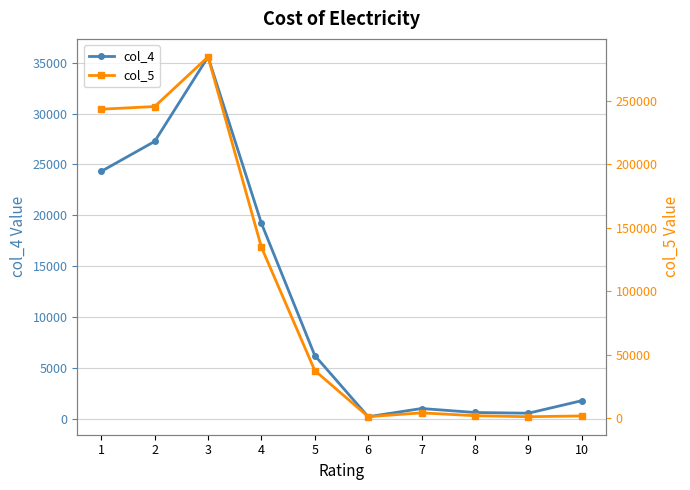

What is the minimum value for col_4?

249